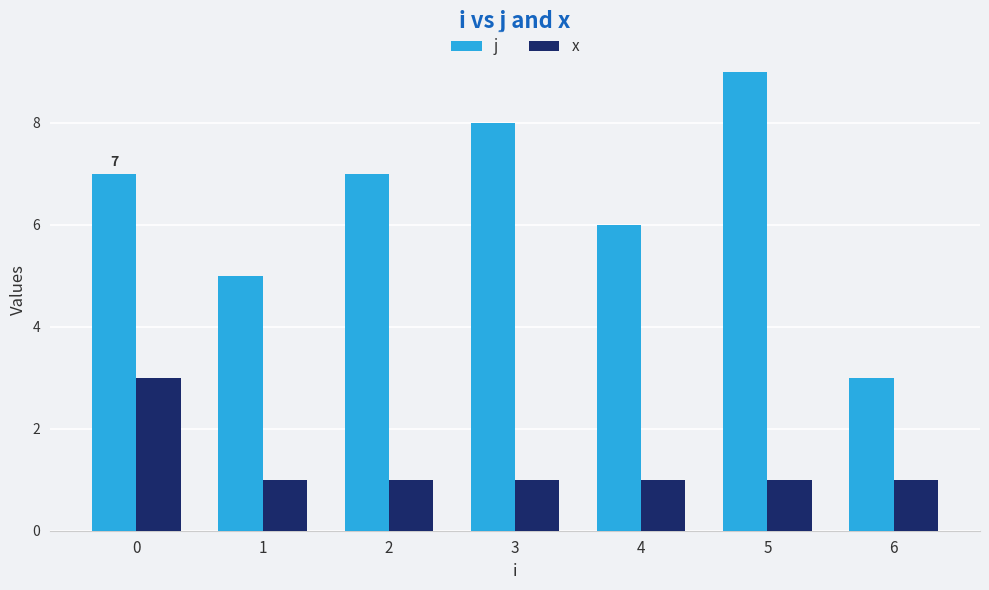

What is the difference between the maximum and minimum values in the j series?

6